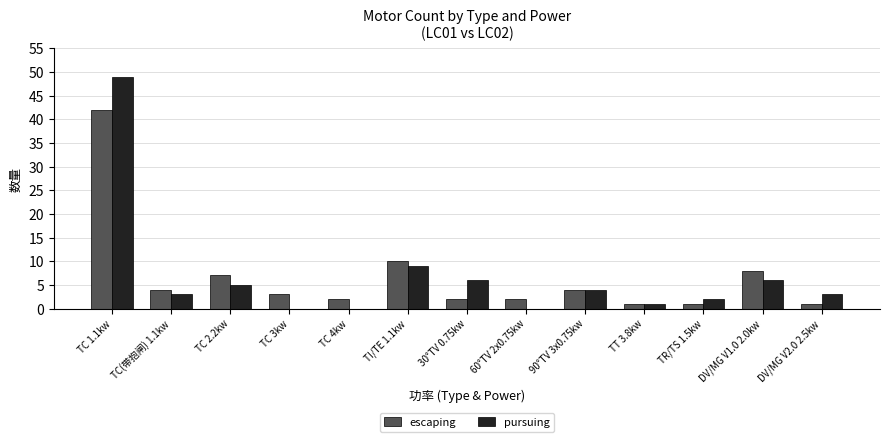

What is the highest value of the pursuing series?

49